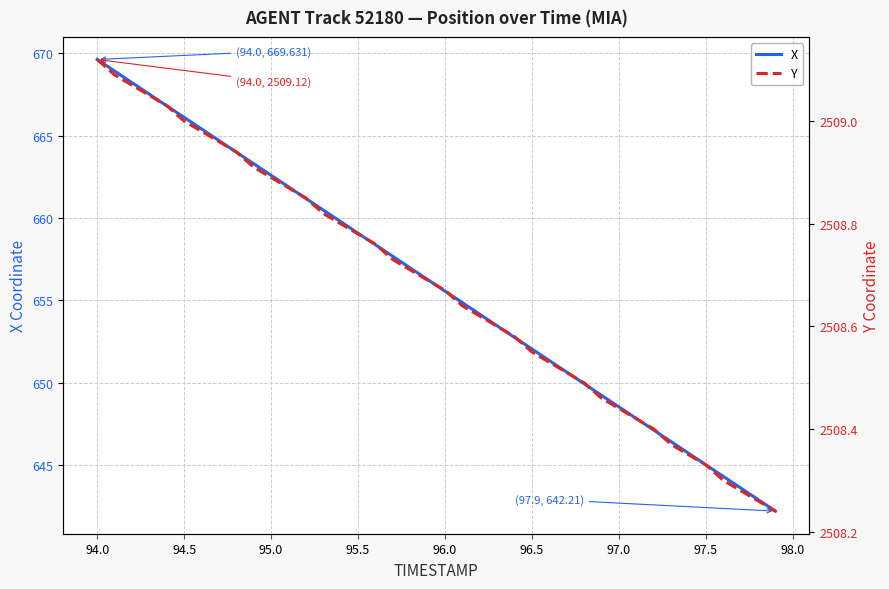

At which label does X reach its peak?

94.0